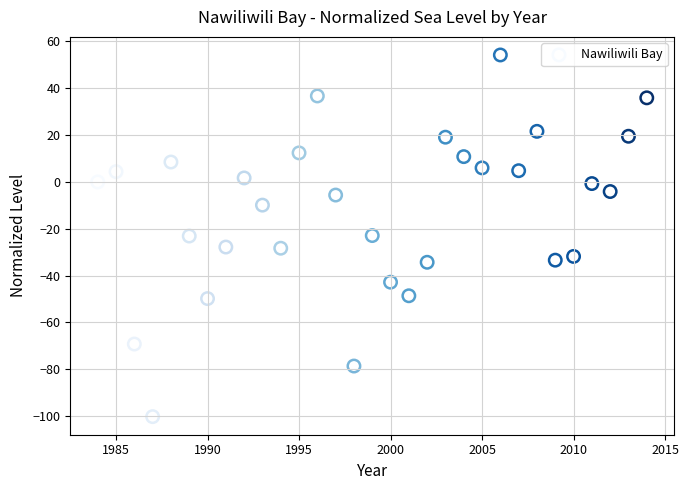

What is the range of X values (max minus min)?

30.0